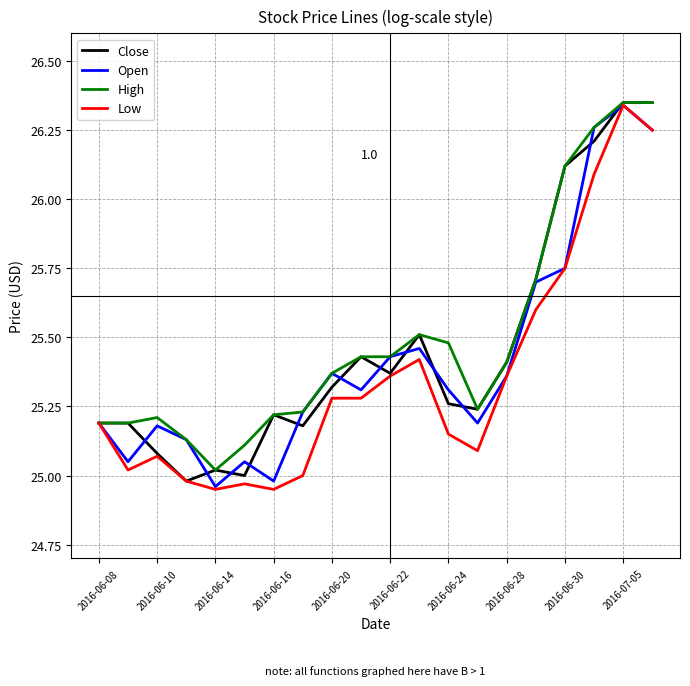

Rank the series by their average value, from highest to lowest.

High, Close, Open, Low